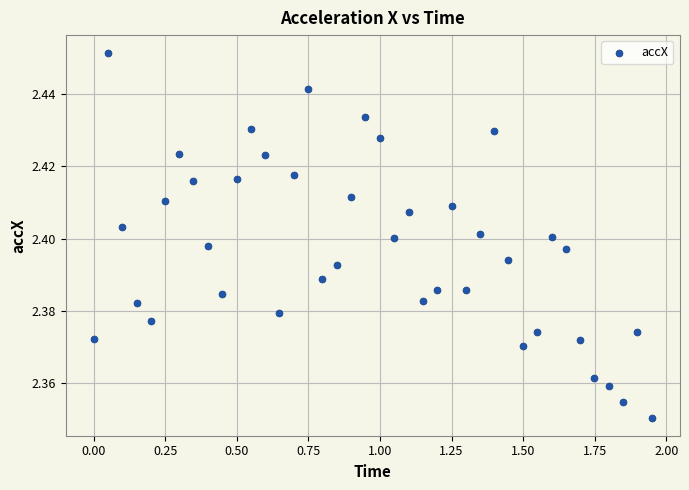

What is the range of X values (max minus min)?

1.9